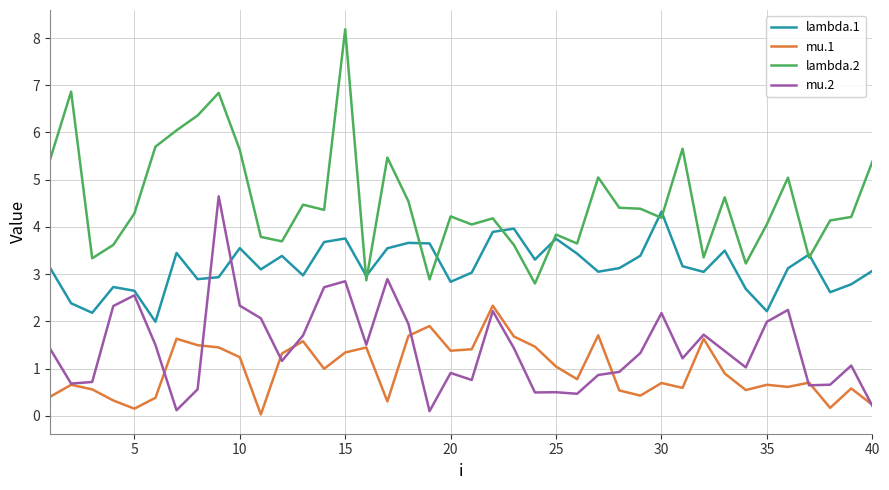

Which series has the largest total across all categories?

lambda.2